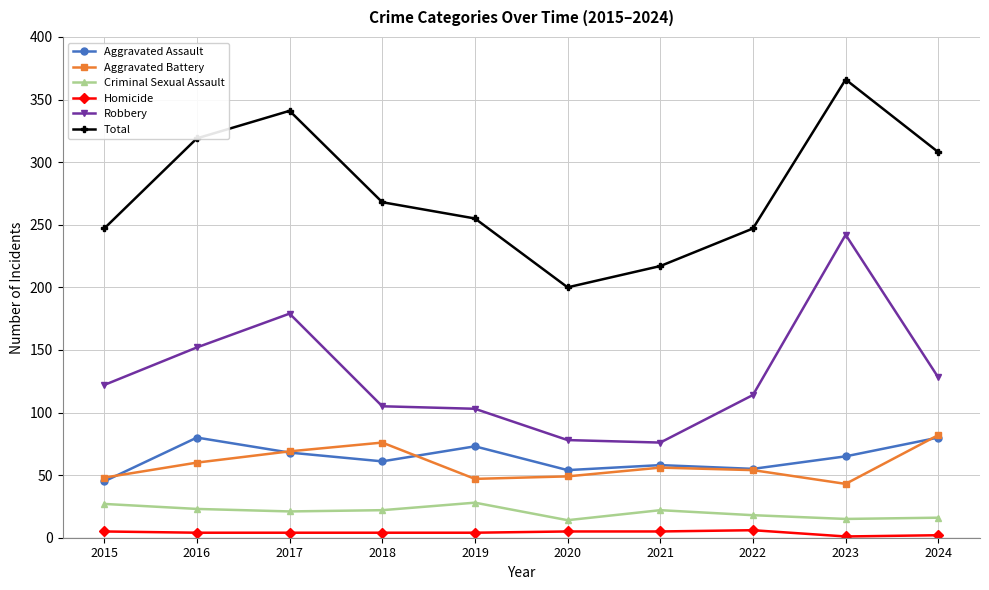

Does the chart have visible grid lines?

Yes